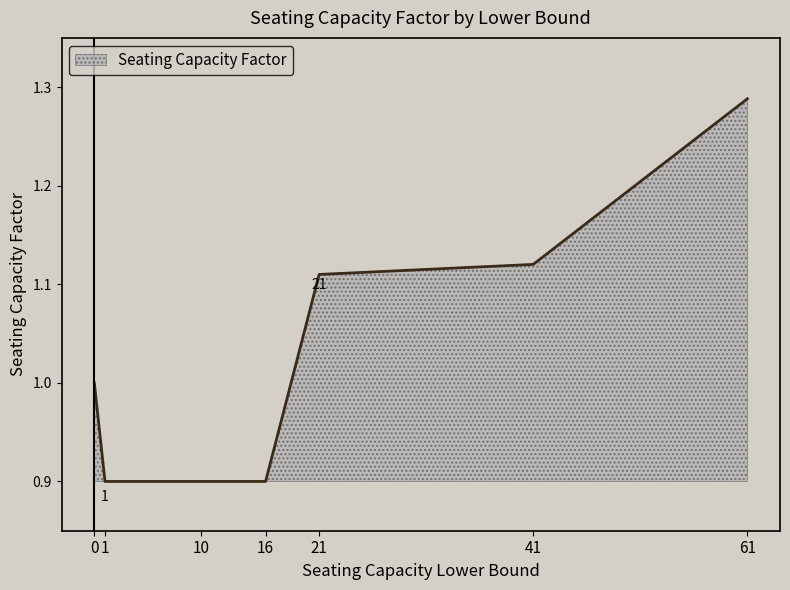

Which has a higher value, 21 or 0?

21